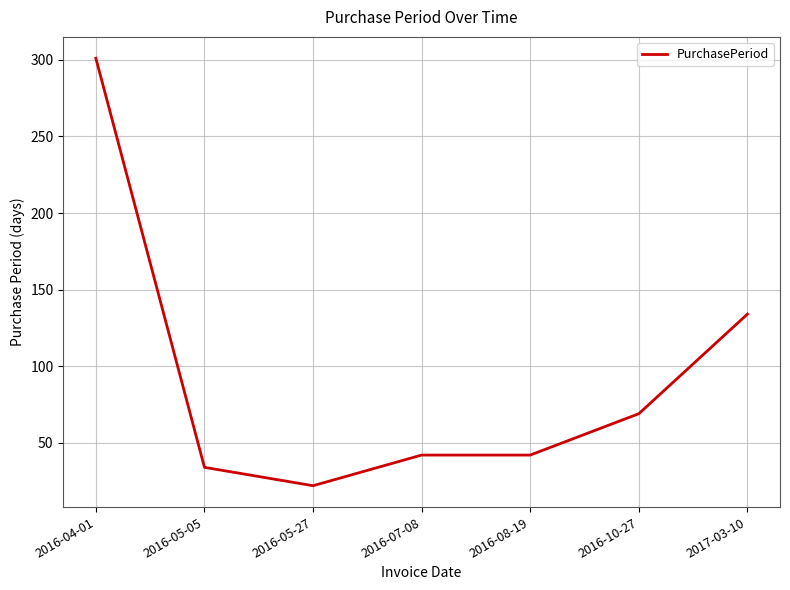

What is the sum of the values at 2016-10-27 and 2016-07-08?

111